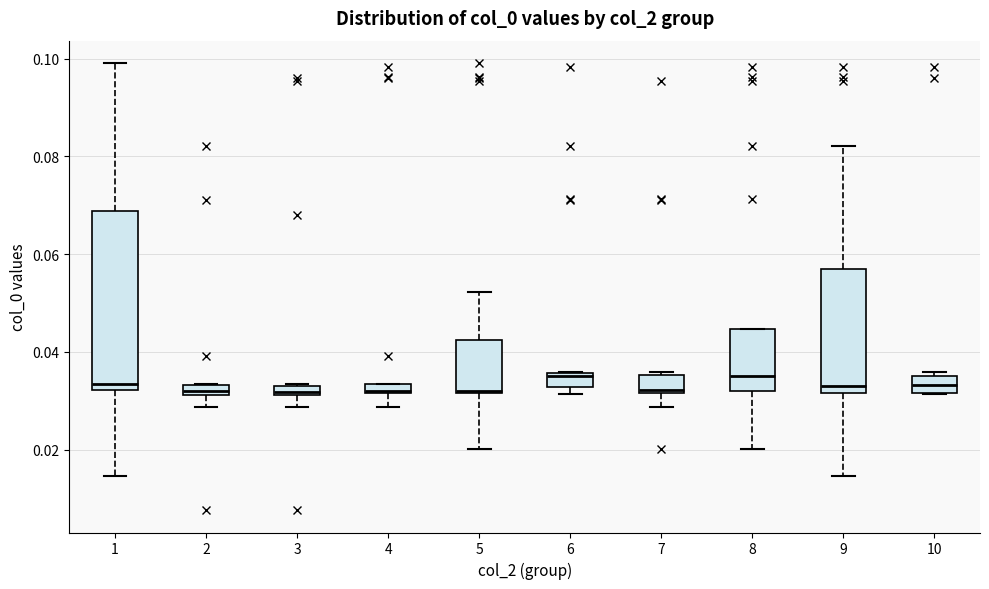

Where does the lower whisker of the box at x = 8 end on the y-axis? The values are not printed on the chart, so give them approximately, as read against the axis.

0.020